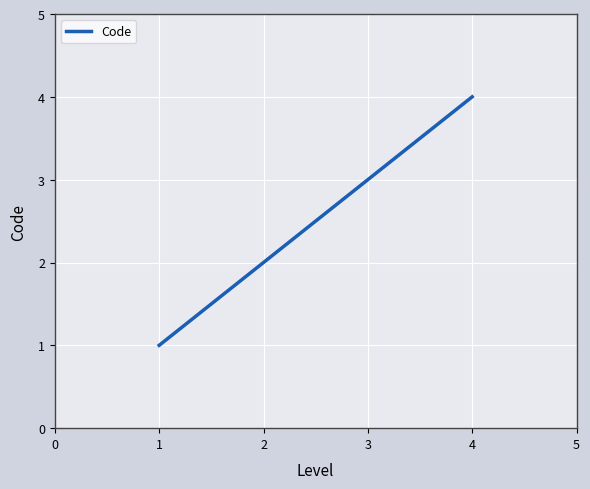

Reading left to right, list all the values displayed in this chart.

1	2	3	4